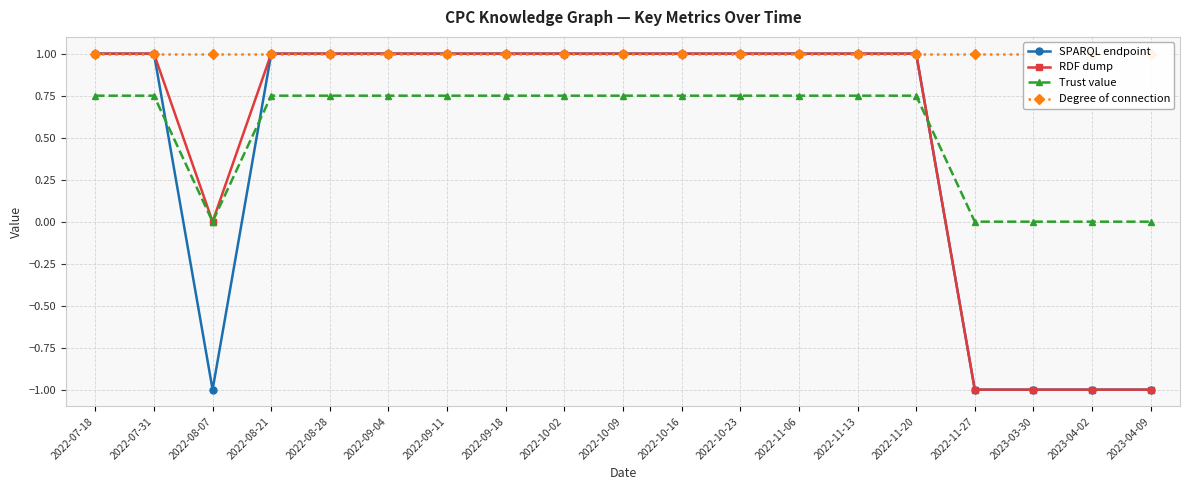

List the labels in order of RDF dump value, smallest first.

2022-11-27, 2023-03-30, 2023-04-02, 2023-04-09, 2022-08-07, 2022-07-18, 2022-07-31, 2022-08-21, 2022-08-28, 2022-09-04, 2022-09-11, 2022-09-18, 2022-10-02, 2022-10-09, 2022-10-16, 2022-10-23, 2022-11-06, 2022-11-13, 2022-11-20